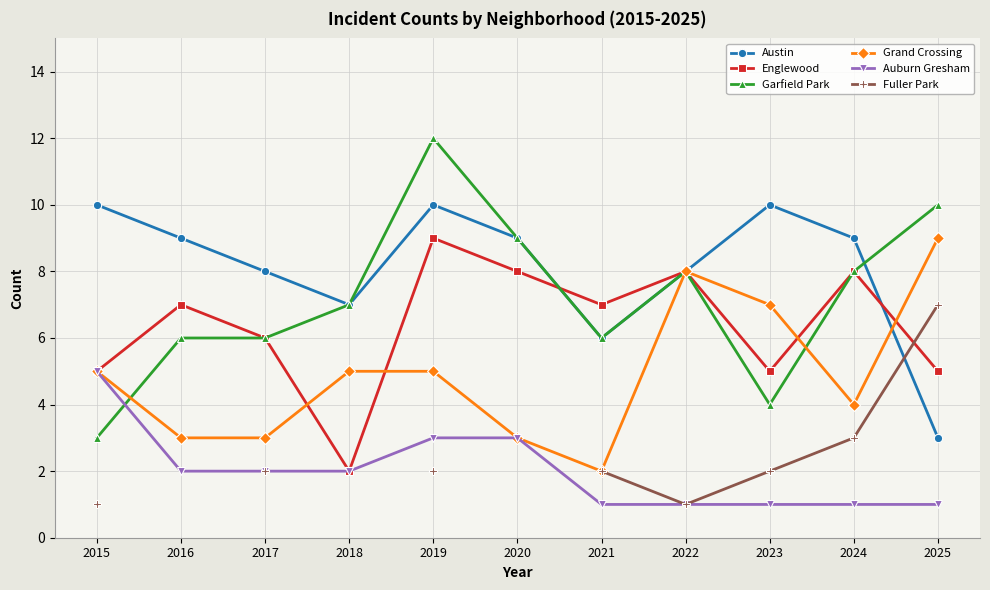

True or false: Englewood and Auburn Gresham intersect in this chart.

False